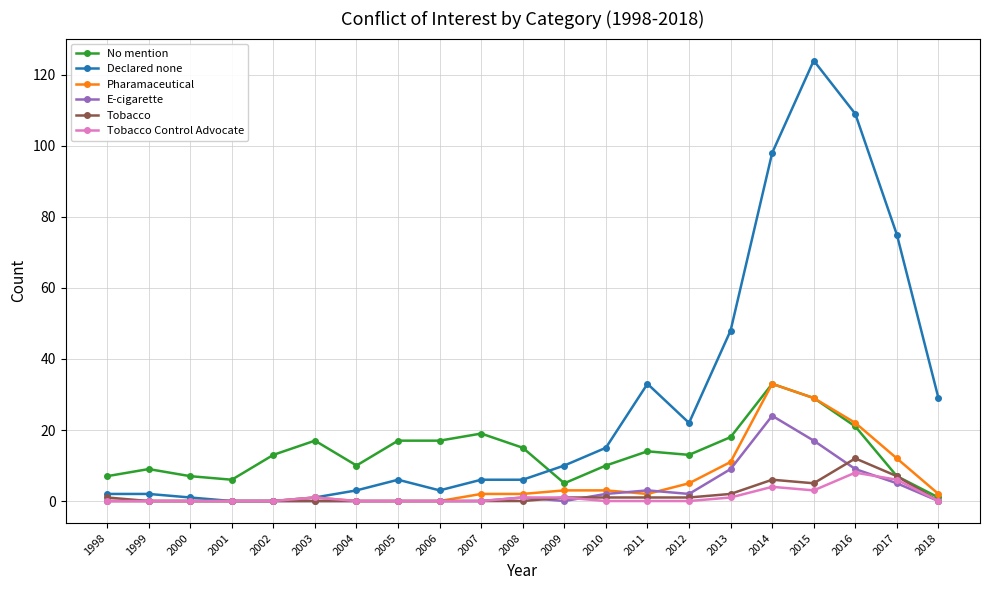

What is the value of the Declared none point at the 2nd from the left?

2